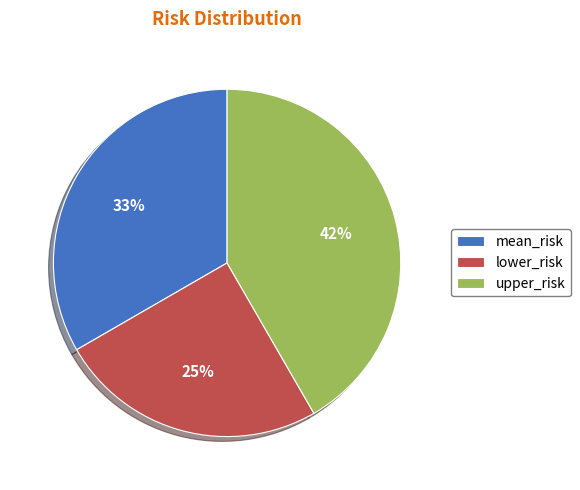

To the nearest percent, what is the difference between the lower_risk and upper_risk slice percentages?

17%